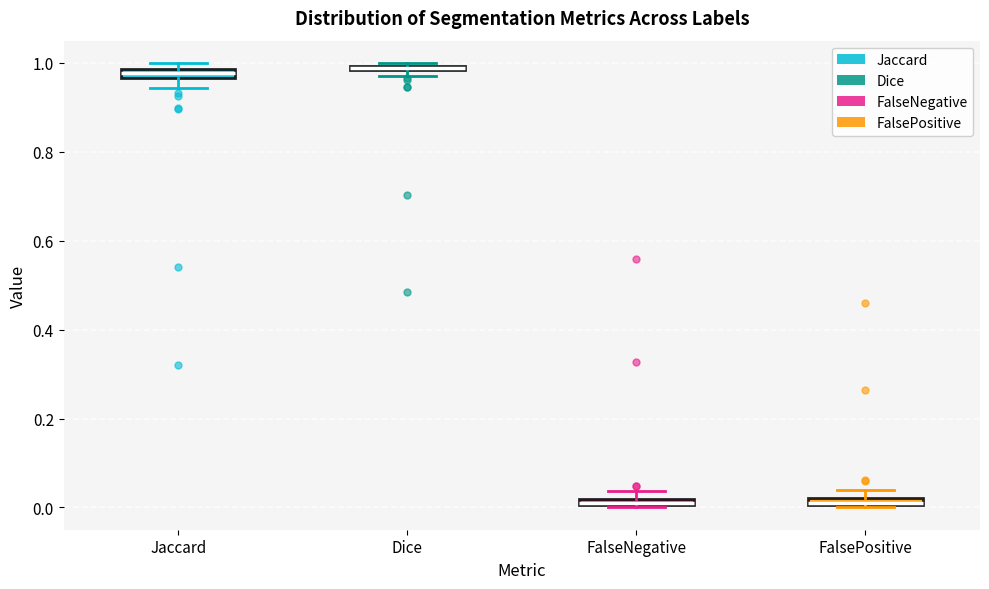

Where is the upper edge of the box for FalseNegative on the y-axis? The values are not printed on the chart, so give them approximately, as read against the axis.

0.02